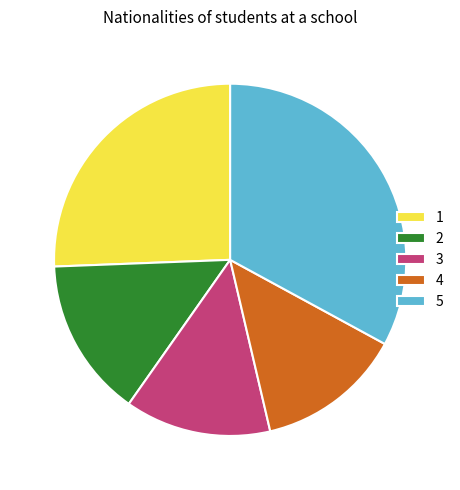

Does 3 represent more than half of the total?

No